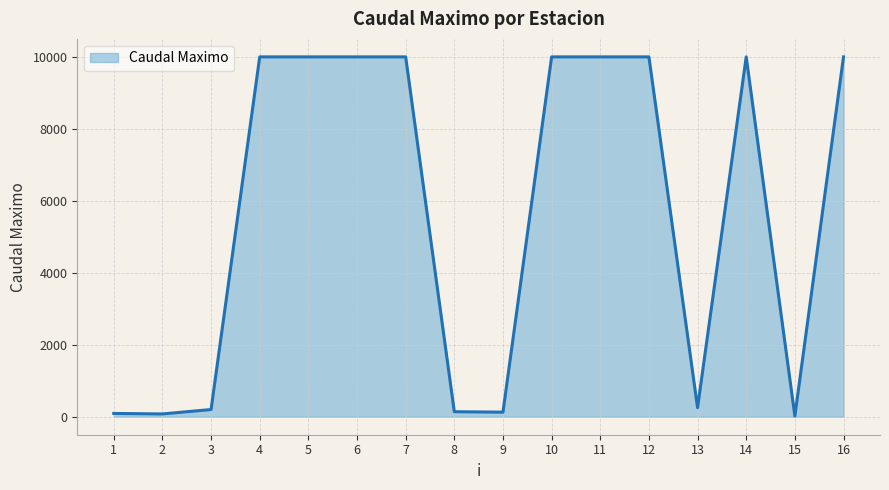

How many lines are shown in the chart?

1